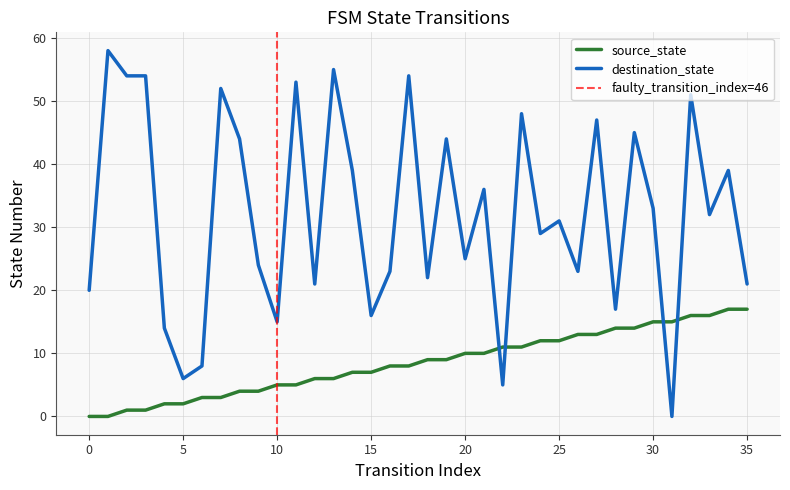

The destination_state series shows 10 at 0. True or false?

False